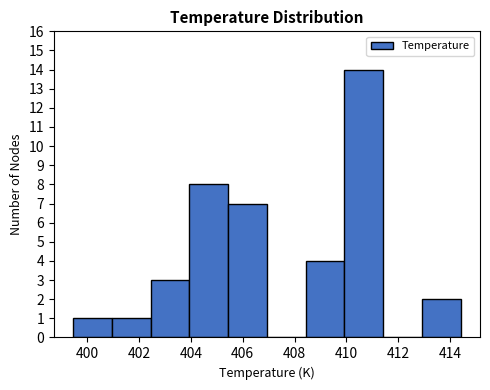

Over which range of the x-axis is the bar tallest?

410.0 to 411.4